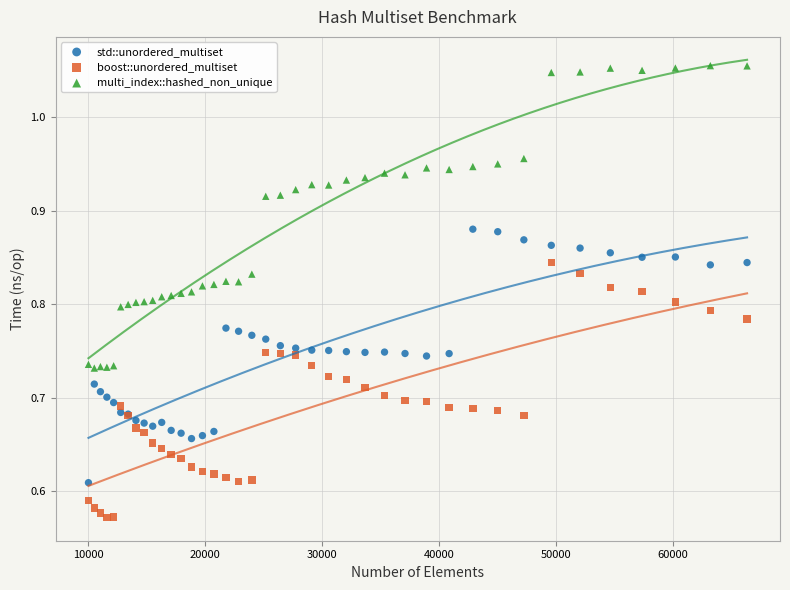

Which series reaches the maximum Y coordinate?

multi_index::hashed_non_unique